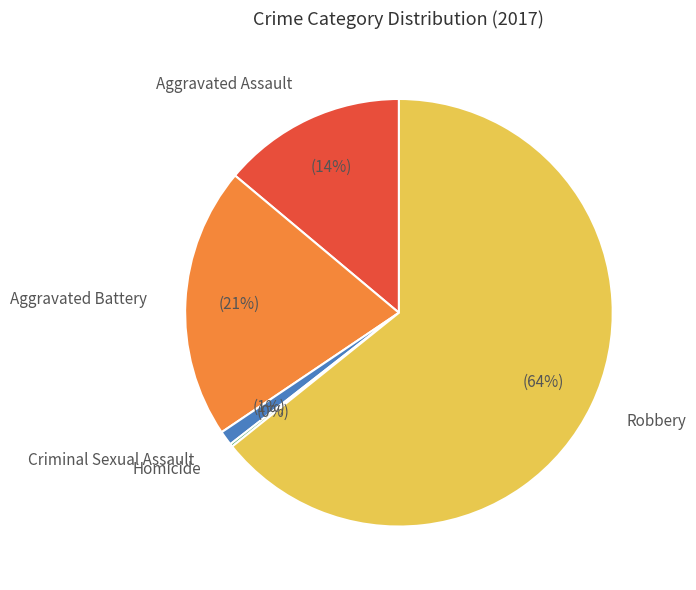

What is the largest slice in the pie chart?

Robbery